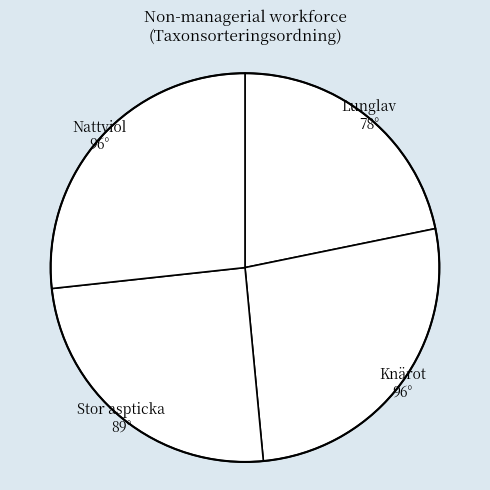

Approximately how many times larger is the value at Nattviol compared to Stor aspticka?

1.1